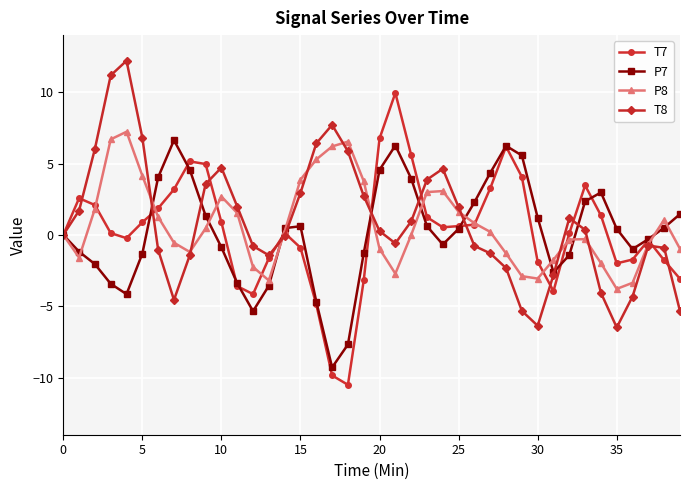

True or false: T7 has more than 0 points higher than both neighbors.

True